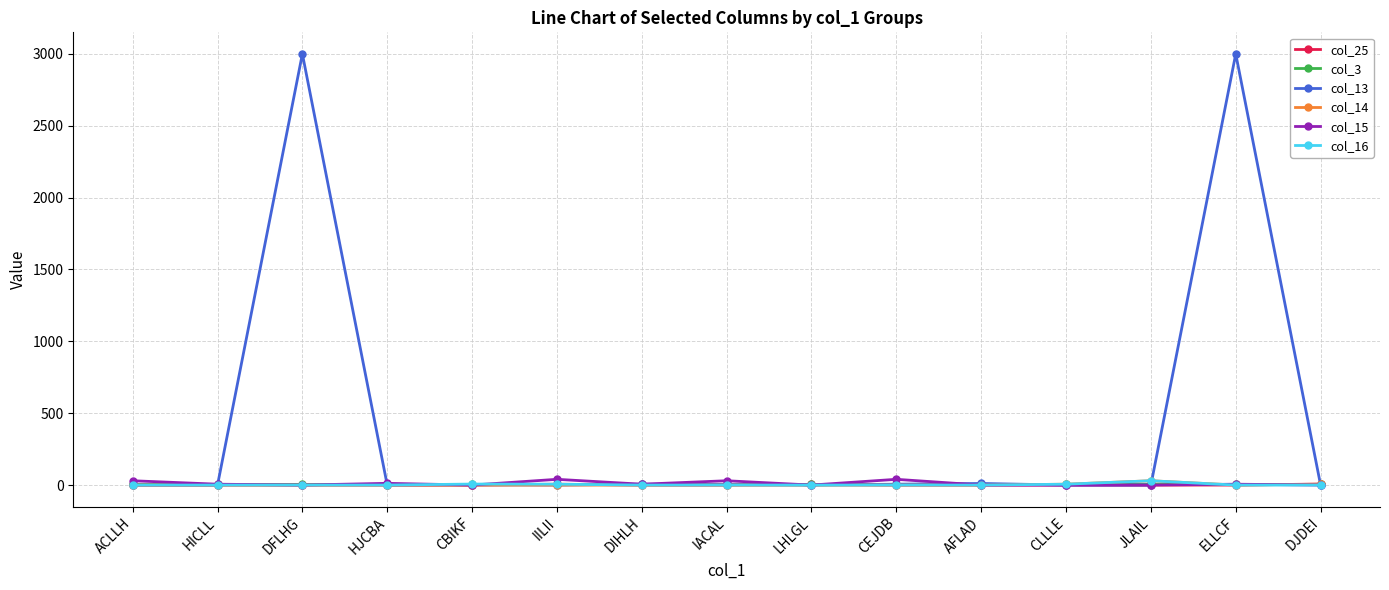

Which series has the widest spread of values?

col_13